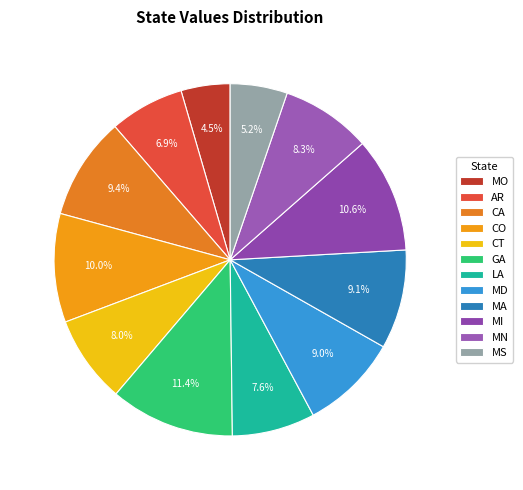

Is the sum of MO and GA greater than half?

No